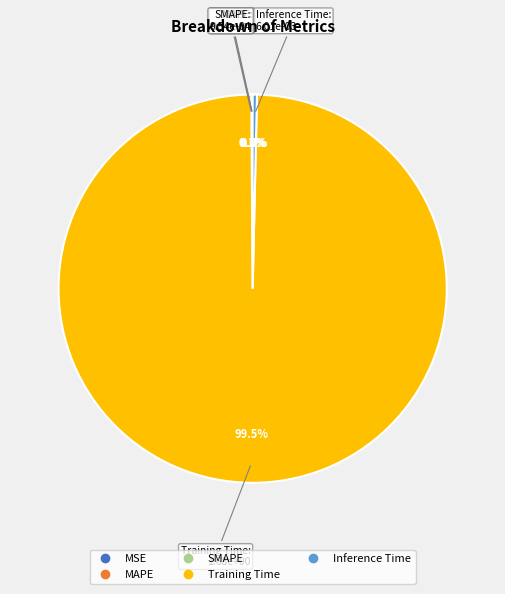

Which category accounts for the majority?

Training Time